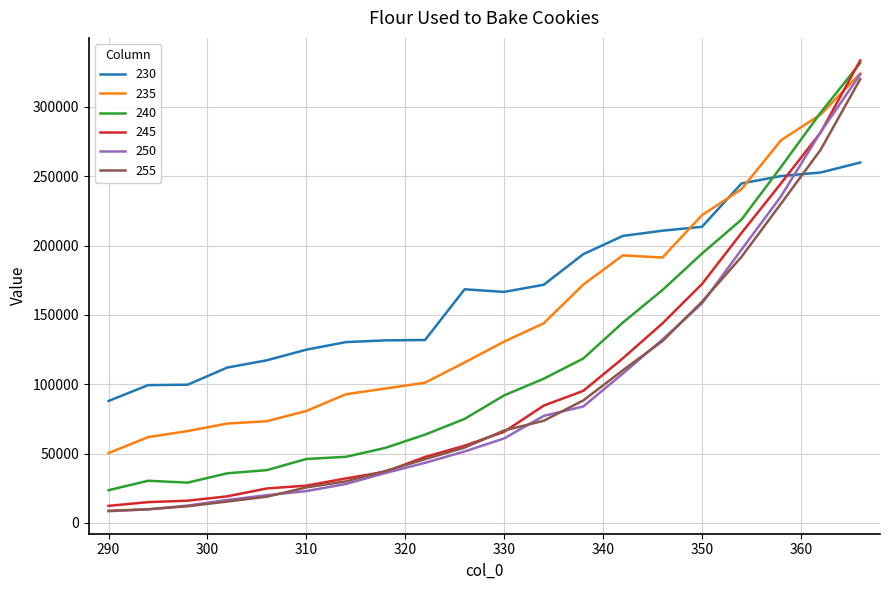

What is the average value of the 240 series?

118413.2